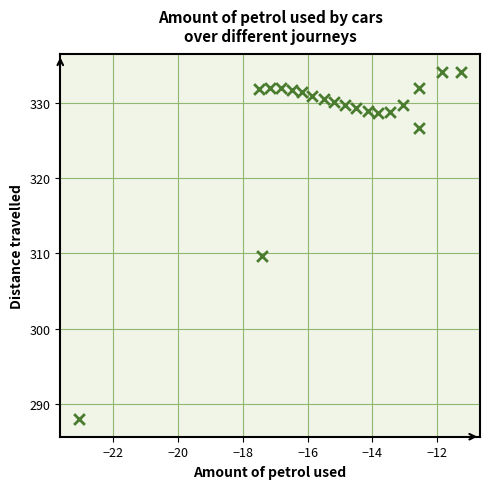

What is the range of X values (max minus min)?

11.8